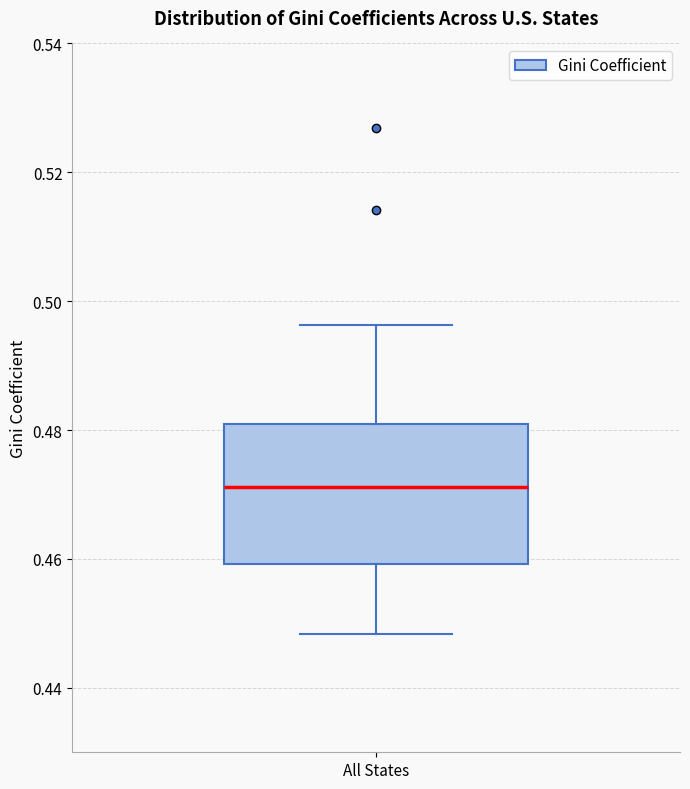

Where is the upper edge of the box for All States on the y-axis? The values are not printed on the chart, so give them approximately, as read against the axis.

0.480